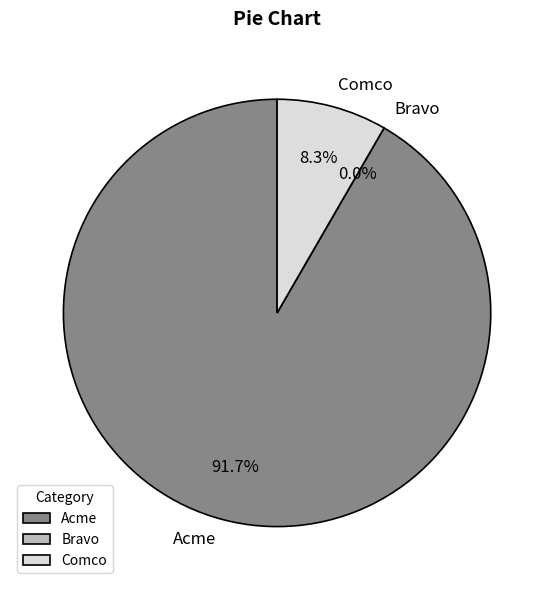

Is there a majority slice in this chart?

Yes